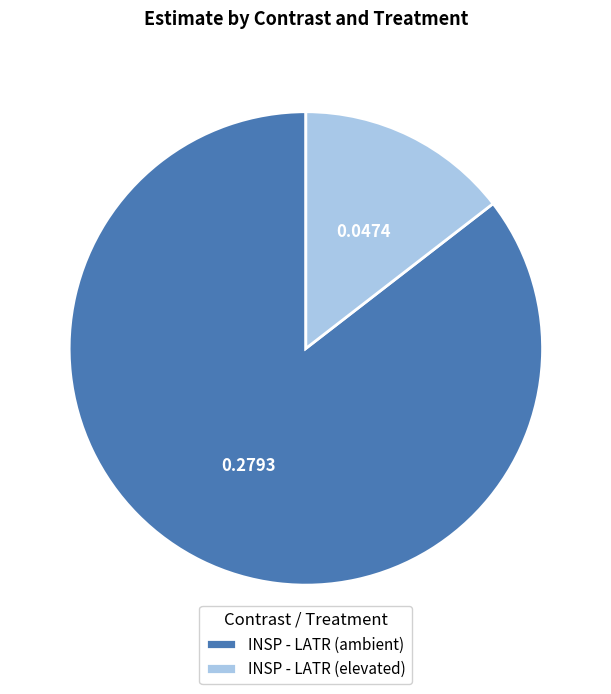

What is the smallest slice in the pie chart?

INSP - LATR (elevated)